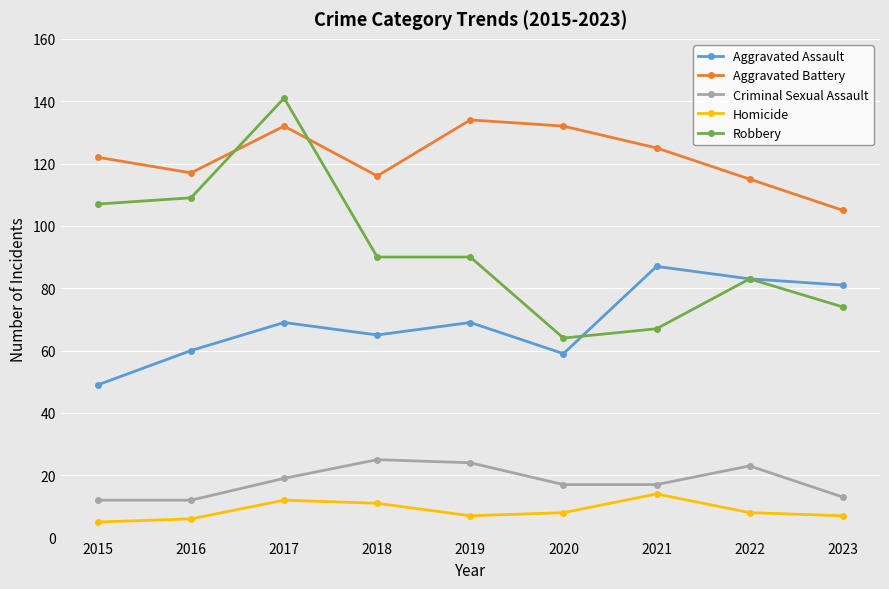

What is the value of the Criminal Sexual Assault point at the 1st from the left?

12